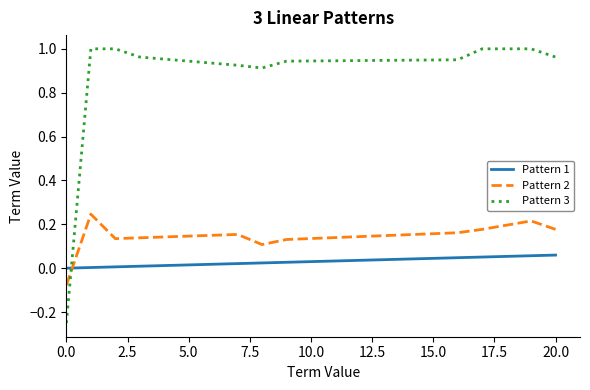

Which series ends up on top after the final intersection of Pattern 3 and Pattern 1?

Pattern 3